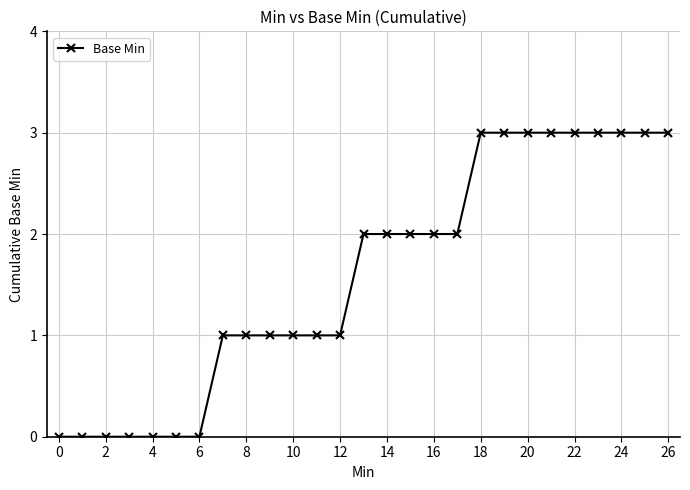

What is the difference between the maximum and second lowest values?

3